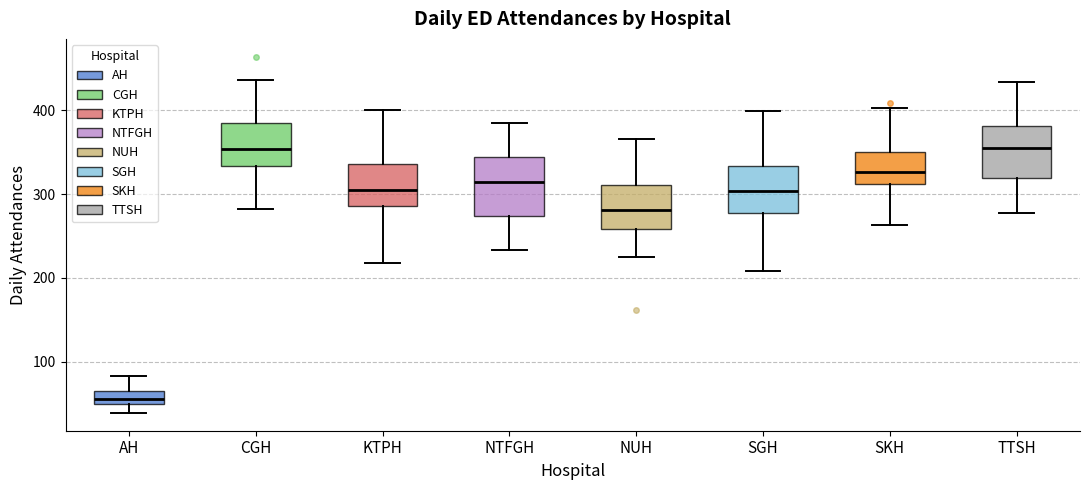

Reading left to right, transcribe this box plot: for each box, give where its median line is, the range the box spans, and where its two whiskers end, as read against the y-axis. The values are not printed on the chart, so give them approximately, as read against the axis.

AH: median 60 (inside the box), box 50 to 60, whiskers 40 to 80
CGH: median 350, box 330 to 380, whiskers 280 to 440
KTPH: median 310, box 290 to 340, whiskers 220 to 400
NTFGH: median 310, box 270 to 340, whiskers 230 to 390
NUH: median 280, box 260 to 310, whiskers 230 to 370
SGH: median 300, box 280 to 330, whiskers 210 to 400
SKH: median 330, box 310 to 350, whiskers 260 to 400
TTSH: median 350, box 320 to 380, whiskers 280 to 430